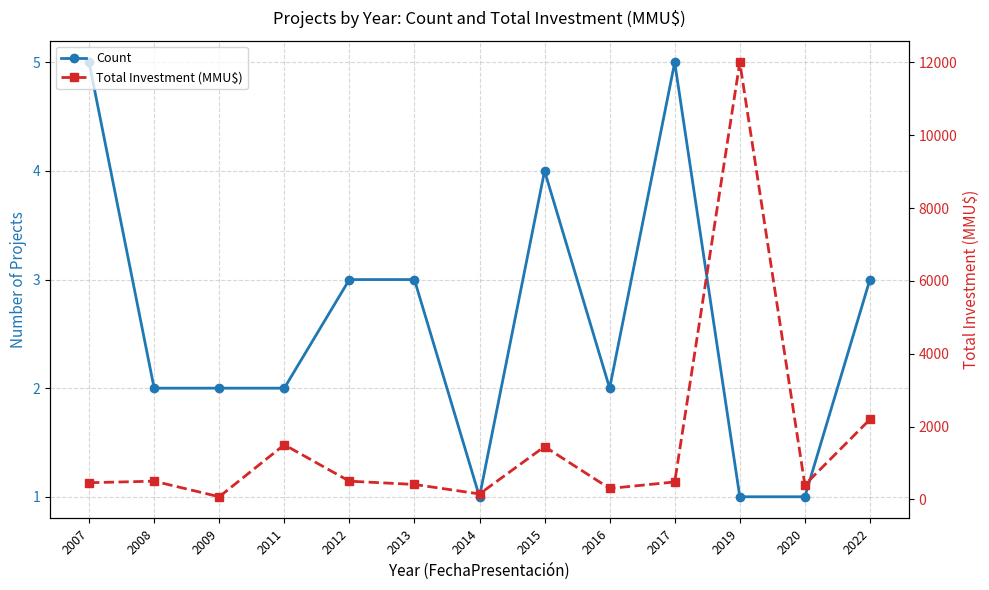

Is the value of Count at 2013 greater than the value of Total Investment (MMU$) at 2017?

No